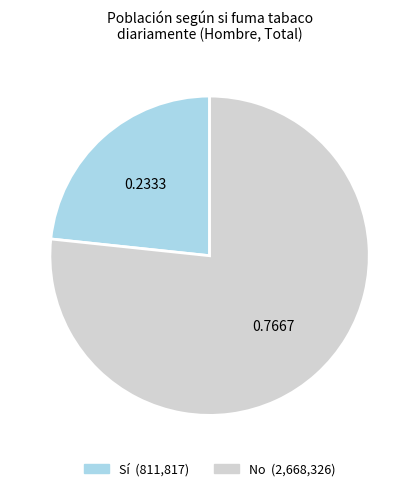

Does any single category account for the majority?

Yes